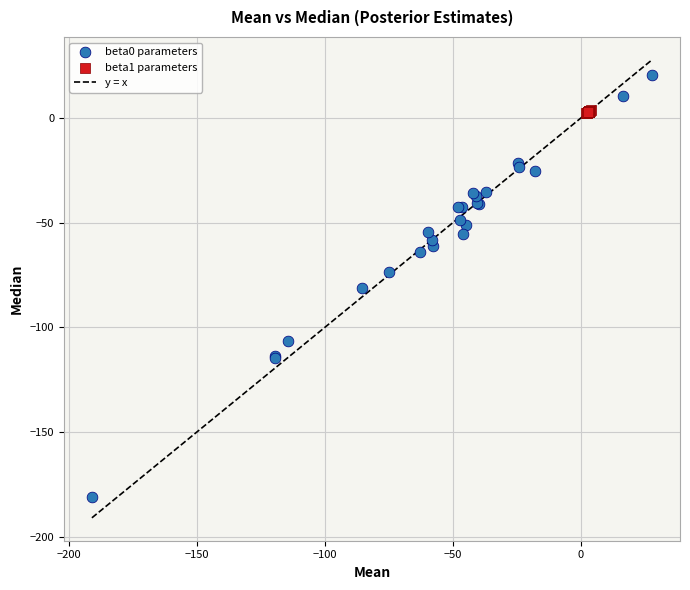

Which series reaches the minimum Y coordinate?

beta0 parameters